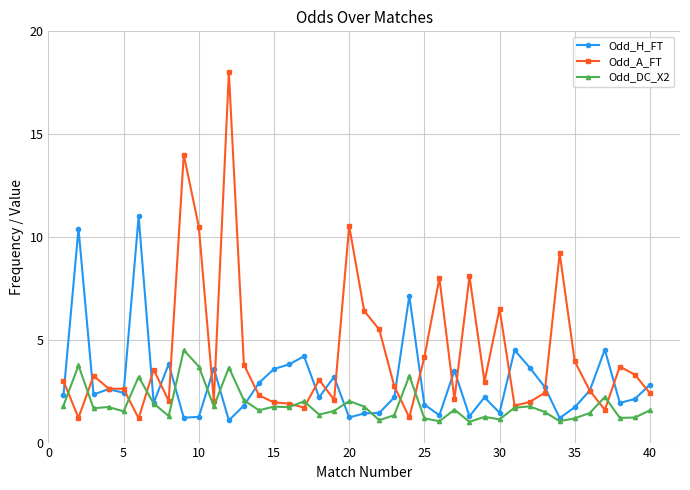

List the series in order of their overall mean, highest first.

Odd_A_FT, Odd_H_FT, Odd_DC_X2